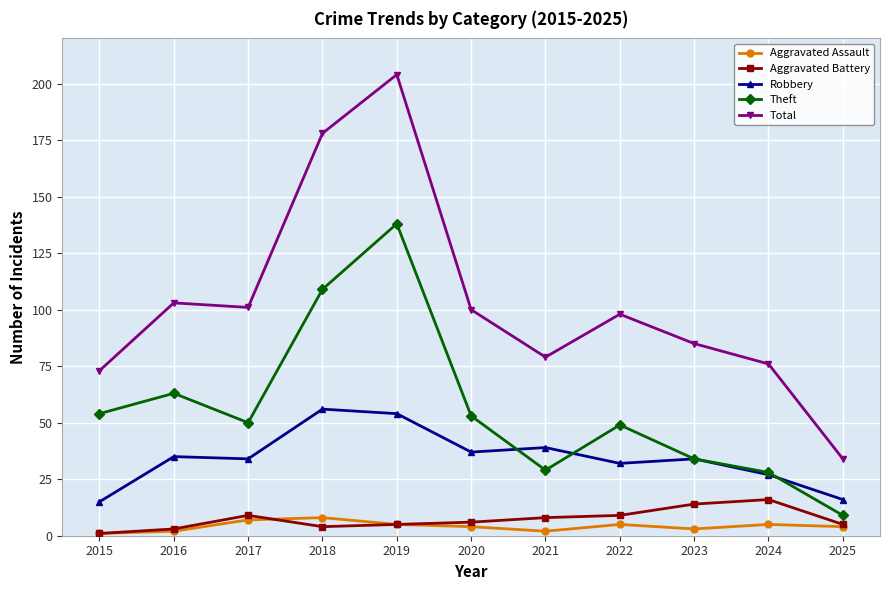

What value does the Theft series have at 2023?

34